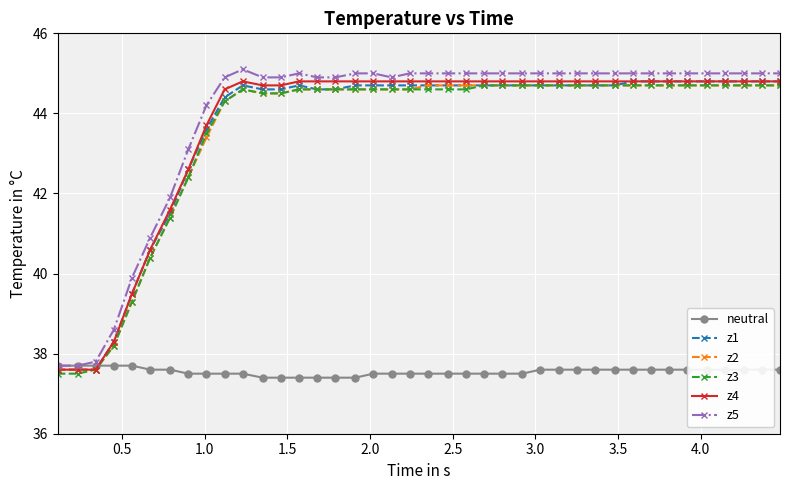

At how many categories does at least one series exceed 42?

33